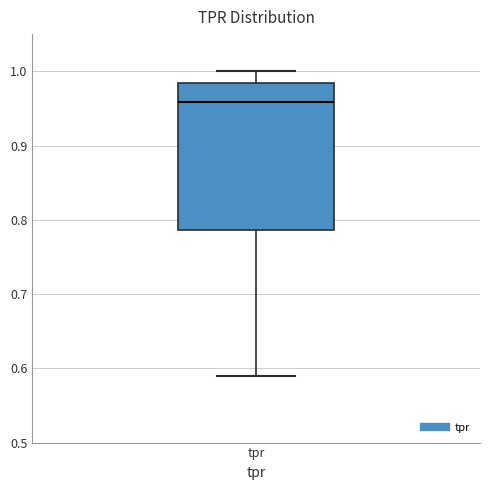

Where does the median line of the box for tpr sit on the y-axis? The values are not printed on the chart, so give them approximately, as read against the axis.

0.96